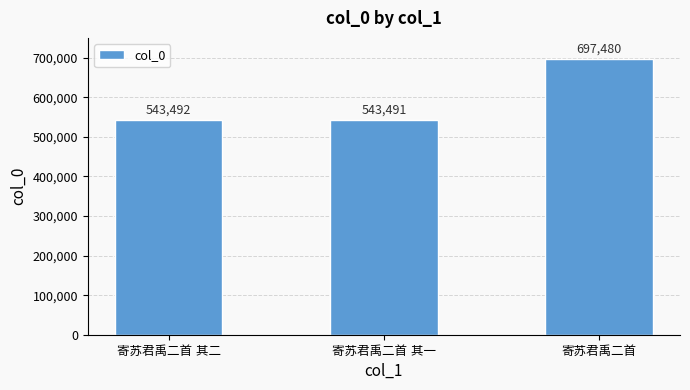

What is the sum of all values?

1784463